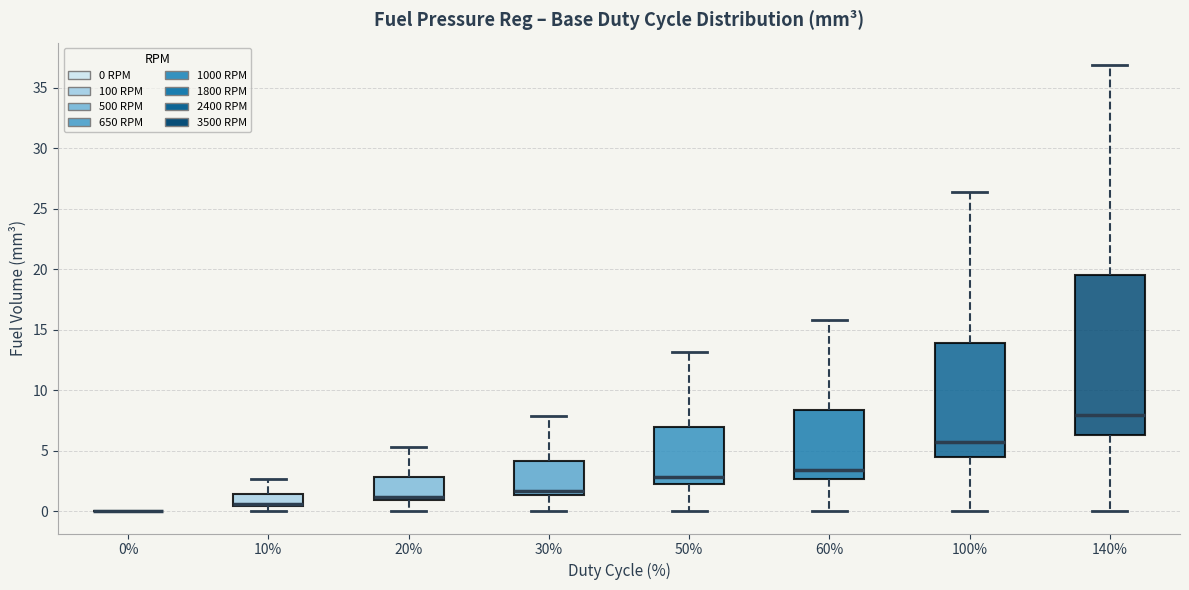

Reading left to right, read every box against the y-axis: the position of its median line, the range the box covers, and the ends of its whiskers. The values are not printed on the chart, so give them approximately, as read against the axis.

0%: box collapsed to a line at 0.0, whiskers 0.0 to 0.0
10%: median 0.5 (drawn on the box's lower edge), box 0.5 to 1.5, whiskers 0.0 to 2.5
20%: median 1.0 (just above the box's lower edge), box 1.0 to 3.0, whiskers 0.0 to 5.5
30%: median 1.5 (just above the box's lower edge), box 1.5 to 4.0, whiskers 0.0 to 8.0
50%: median 3.0, box 2.0 to 7.0, whiskers 0.0 to 13.0
60%: median 3.5, box 2.5 to 8.5, whiskers 0.0 to 16.0
100%: median 5.5, box 4.5 to 14.0, whiskers 0.0 to 26.5
140%: median 8.0, box 6.5 to 19.5, whiskers 0.0 to 37.0